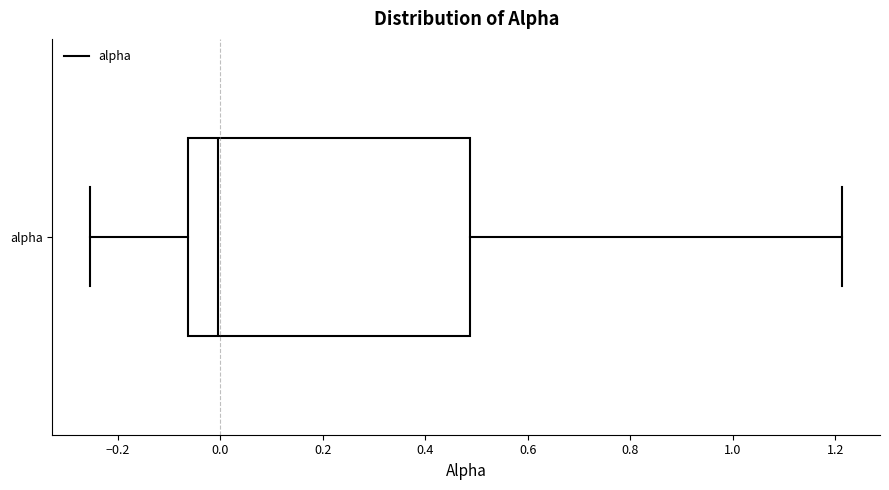

Where is the right edge of the box for alpha on the x-axis? The values are not printed on the chart, so give them approximately, as read against the axis.

0.48